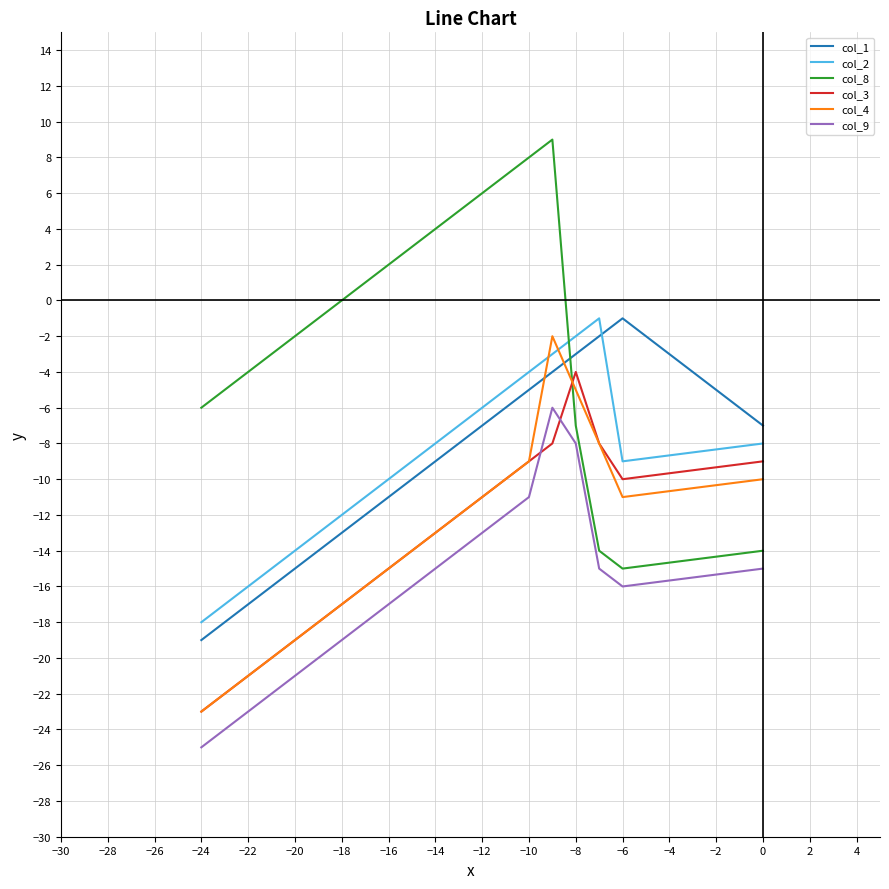

Is it true that col_3 equals -11 at −22?

False